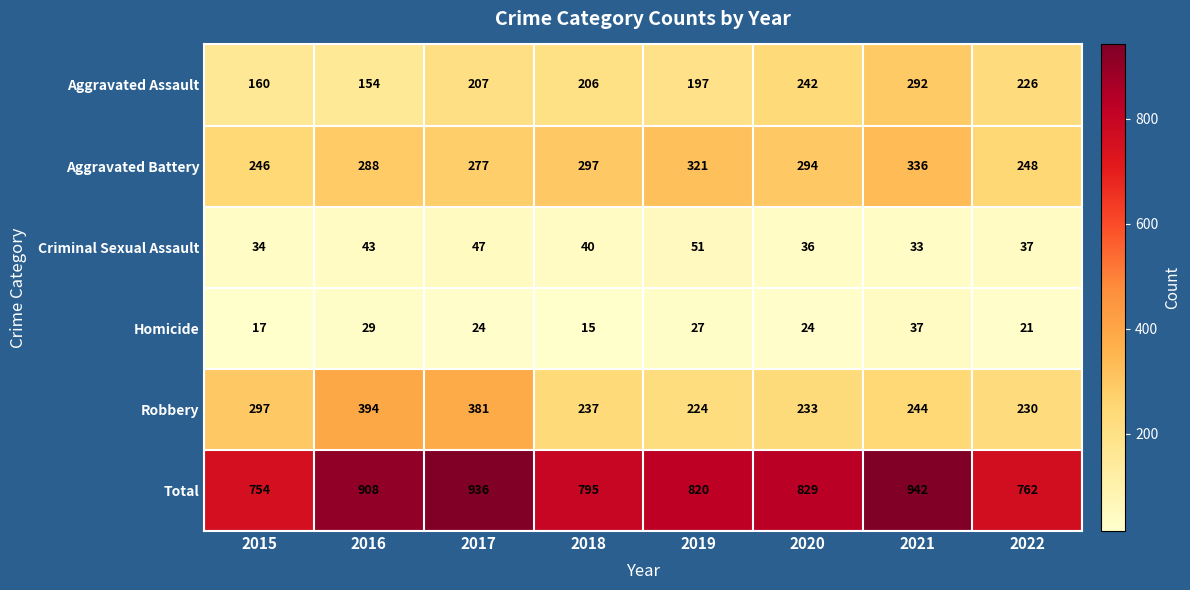

Which series changed the most between 2017 and 2022?

Total